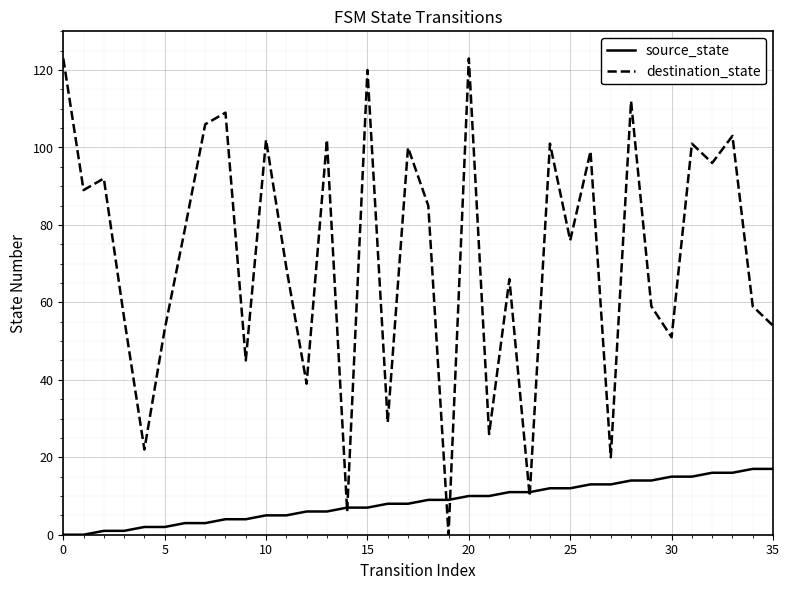

What is the greatest value displayed?

123